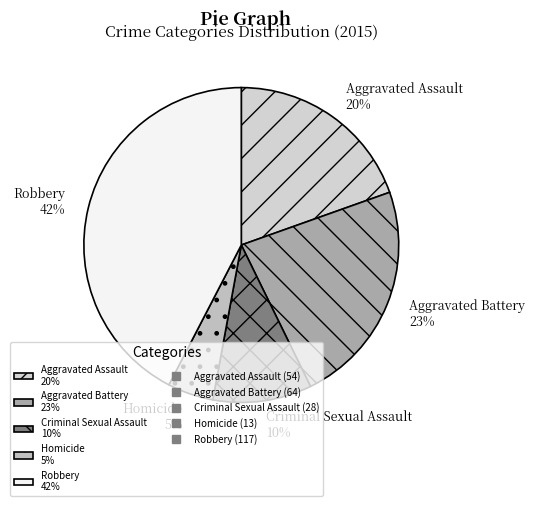

Approximately how many times larger is the value at Homicide compared to Aggravated Battery?

0.2